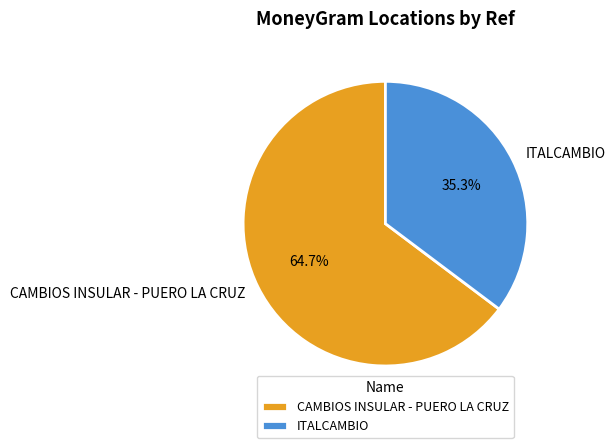

Do CAMBIOS INSULAR - PUERO LA CRUZ and ITALCAMBIO together represent more than half of the pie?

Yes